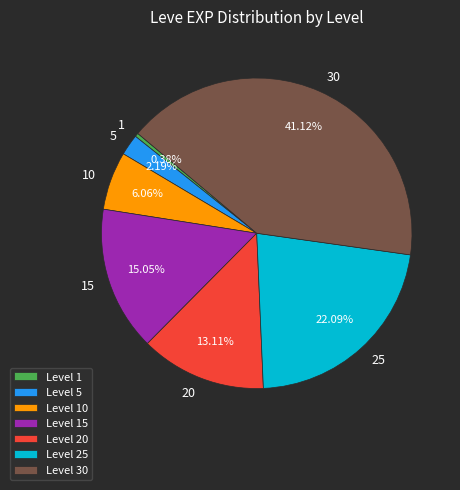

Is there a majority slice in this chart?

No